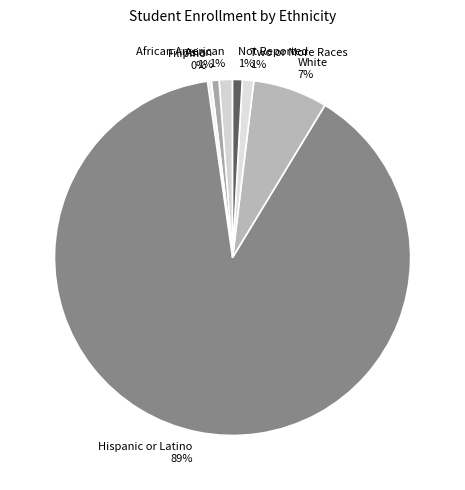

What is the largest slice in the pie chart?

Hispanic or Latino